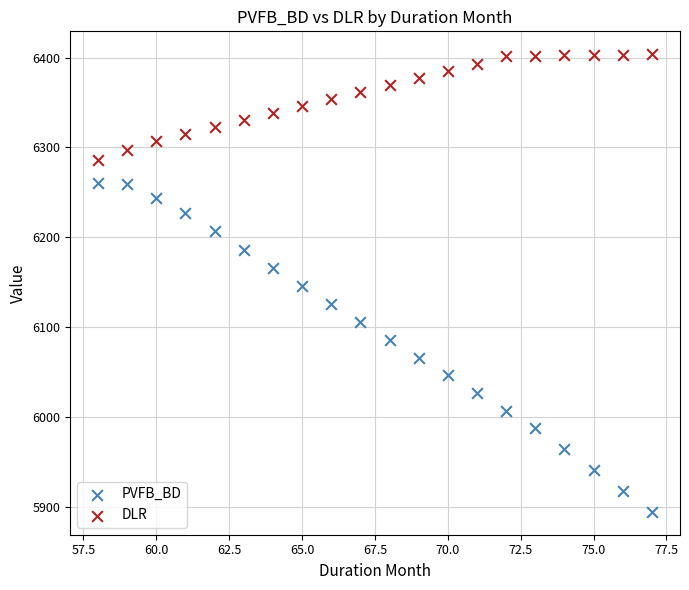

What is the X range (max minus min) for the scatter plot?

19.0